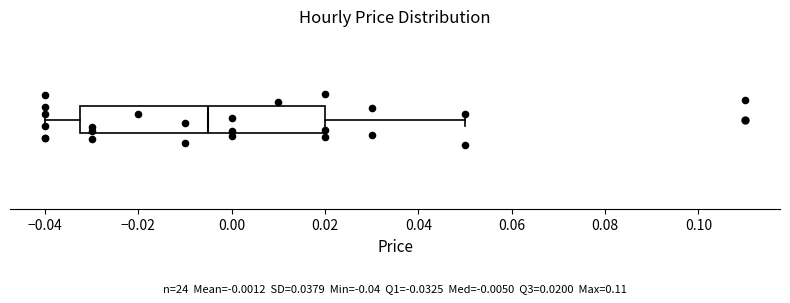

Read this box plot against the x-axis: the position of the median line, the range covered by the box, and the ends of both whiskers. The values are not printed on the chart, so give them approximately, as read against the axis.

median -0.004, box -0.032 to 0.020, whiskers -0.040 to 0.050